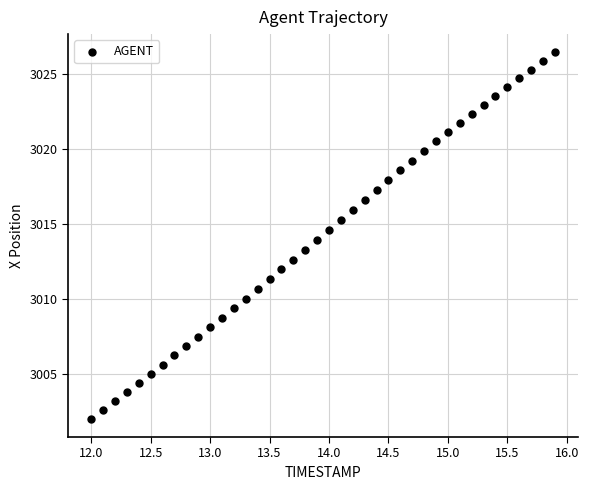

What is the range of Y values (max minus min)?

24.4